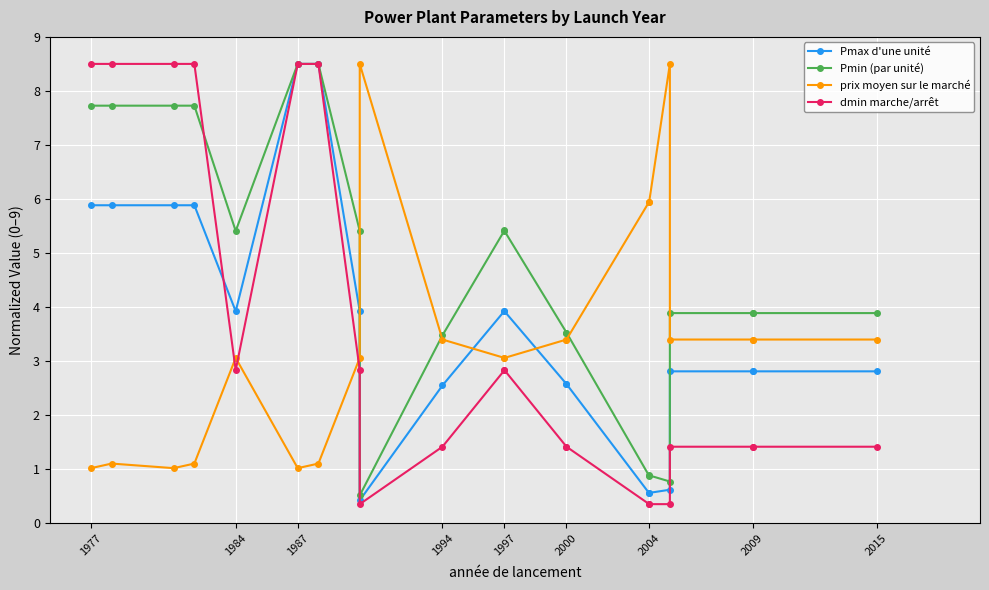

After their last crossing, which series has the higher values: Pmax d'une unité or dmin marche/arrêt?

Pmax d'une unité